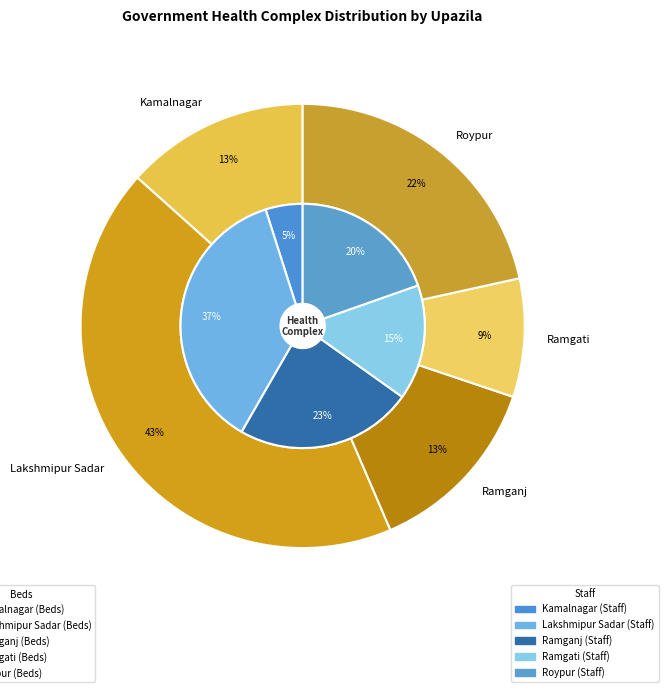

True or false: Ramgati accounts for 9% of the total.

True